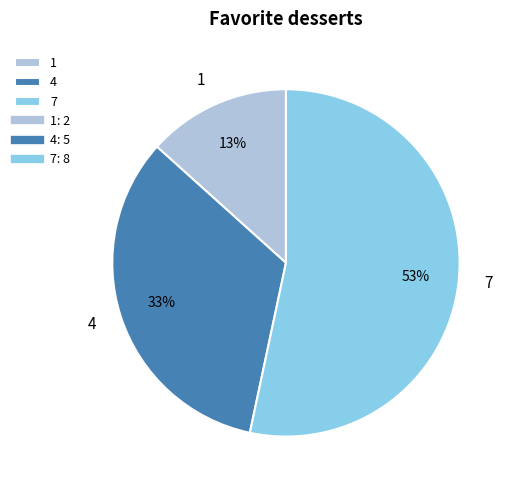

Count the number of slices in the pie.

3